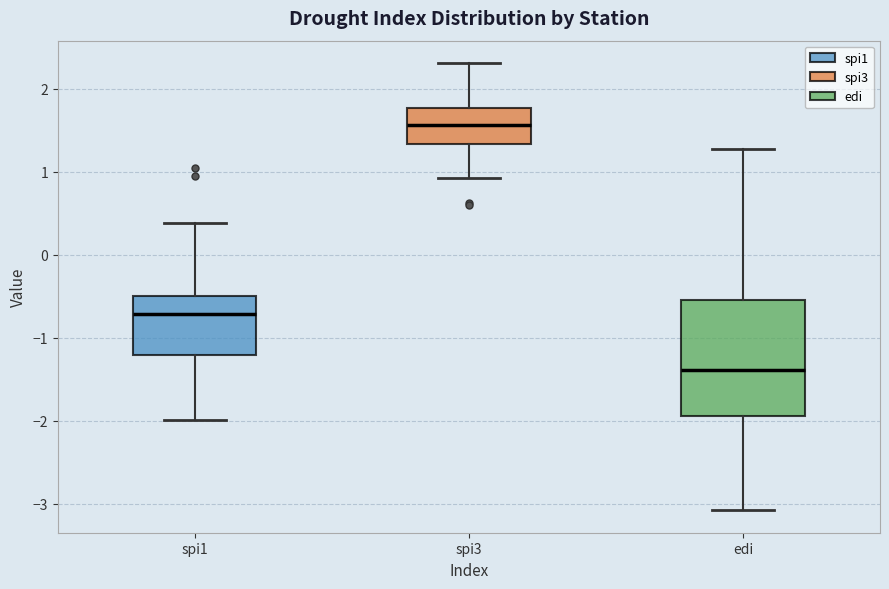

Reading left to right, transcribe this box plot: for each box, give where its median line is, the range the box spans, and where its two whiskers end, as read against the y-axis. The values are not printed on the chart, so give them approximately, as read against the axis.

spi1: median -0.7, box -1.2 to -0.5, whiskers -2.0 to 0.4
spi3: median 1.6, box 1.3 to 1.8, whiskers 0.9 to 2.3
edi: median -1.4, box -1.9 to -0.5, whiskers -3.1 to 1.3